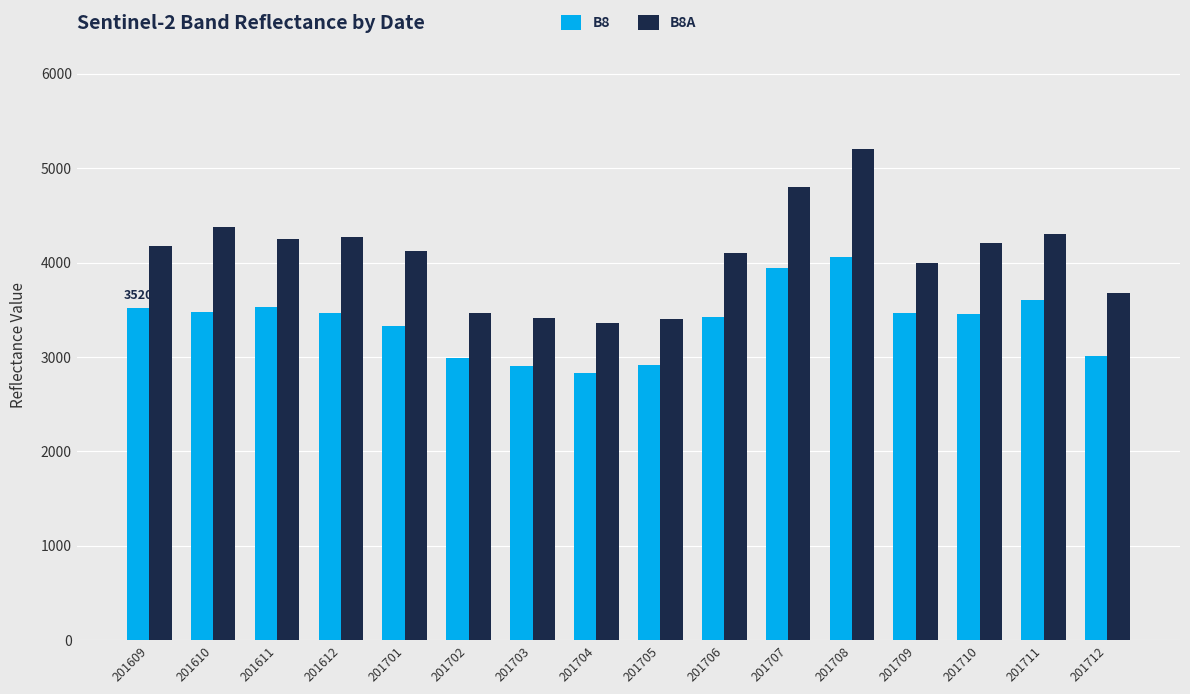

What is the greatest value displayed?

5209